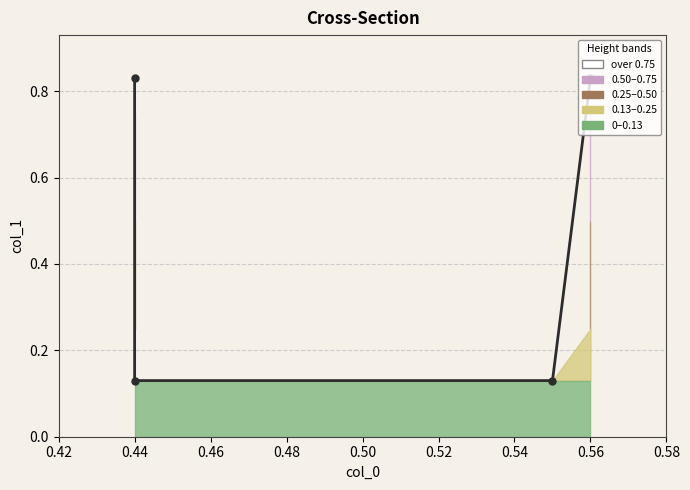

Between 0.44 and 0.46, which is larger?

0.44